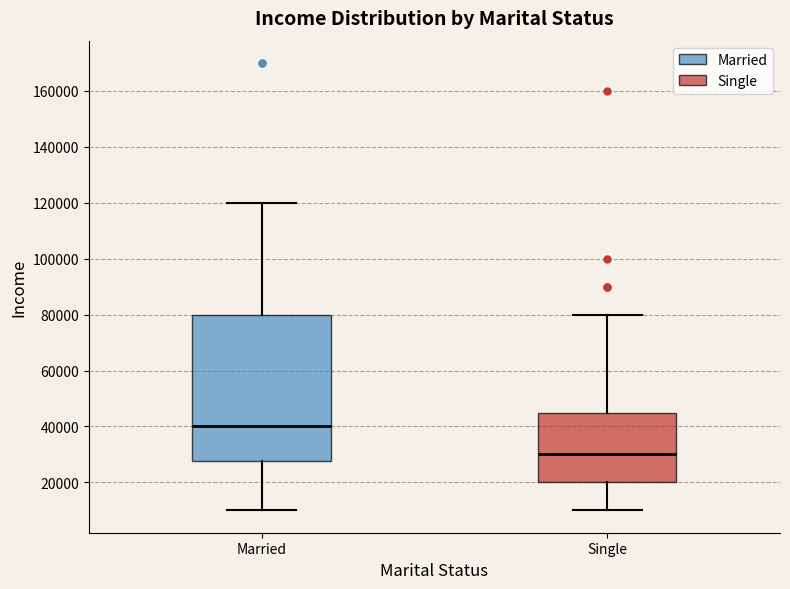

Comparing the boxes themselves (not the whiskers), which one is the tallest?

Married